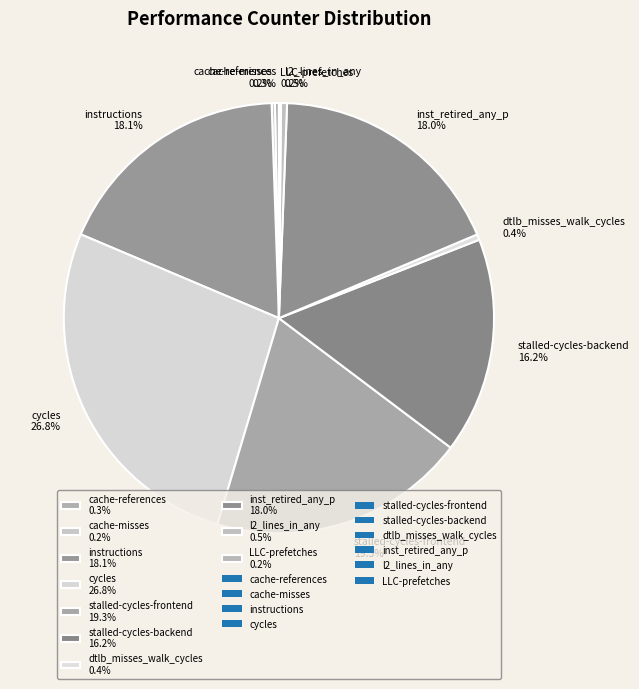

Is it true that l2_lines_in_any is 14% of the pie?

False